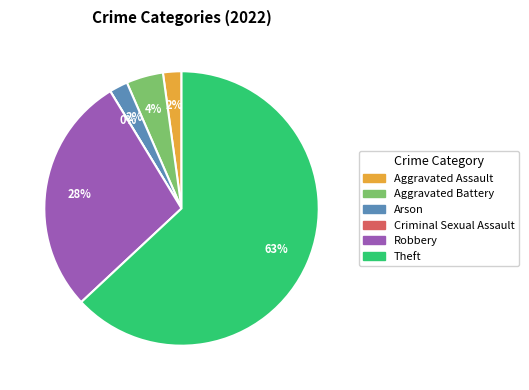

To the nearest percent, what is the difference between the Aggravated Assault and Criminal Sexual Assault slice percentages?

2%